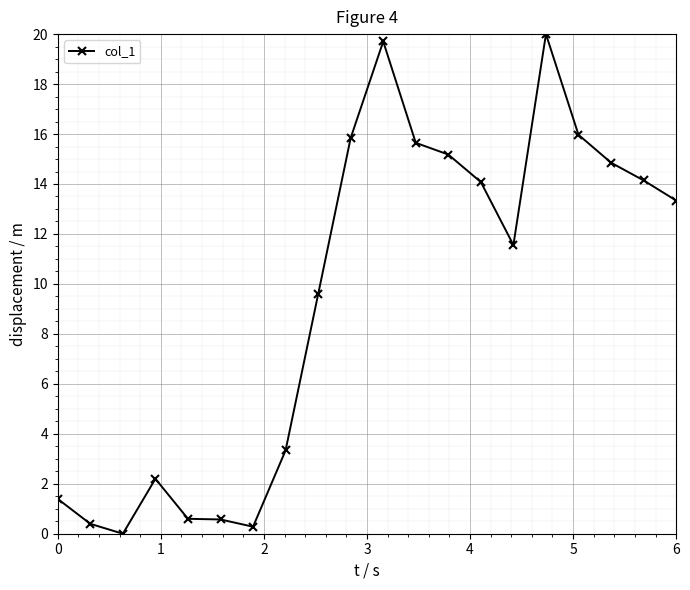

Reading left to right, transcribe all the data shown in this chart.

1.4	0.4	0.0	2.2	0.6	0.6	0.3	3.3	9.6	15.8	19.7	15.6	15.2	14.1	11.6	20.0	16.0	14.9	14.1	13.3